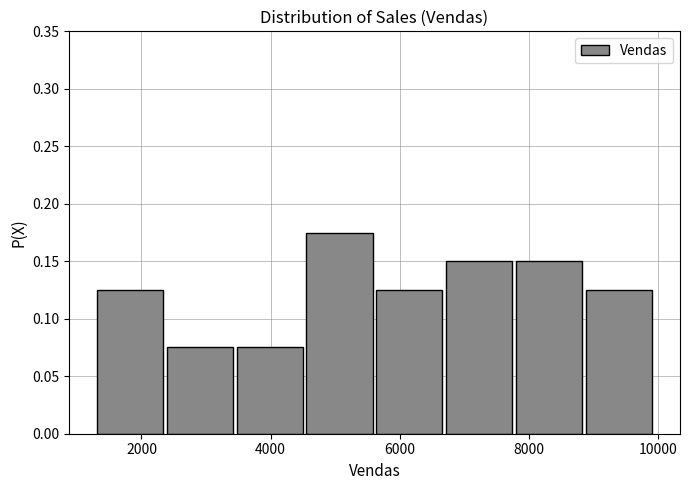

Which range on the x-axis has the tallest bar?

4600 to 5600